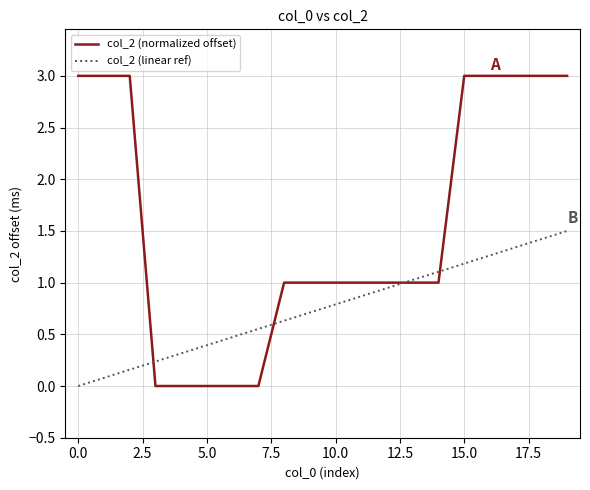

How many lines are shown in the chart?

2